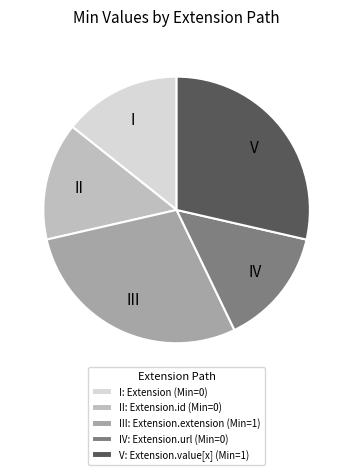

Does IV: Extension.url (Min=0) represent more than half of the total?

No